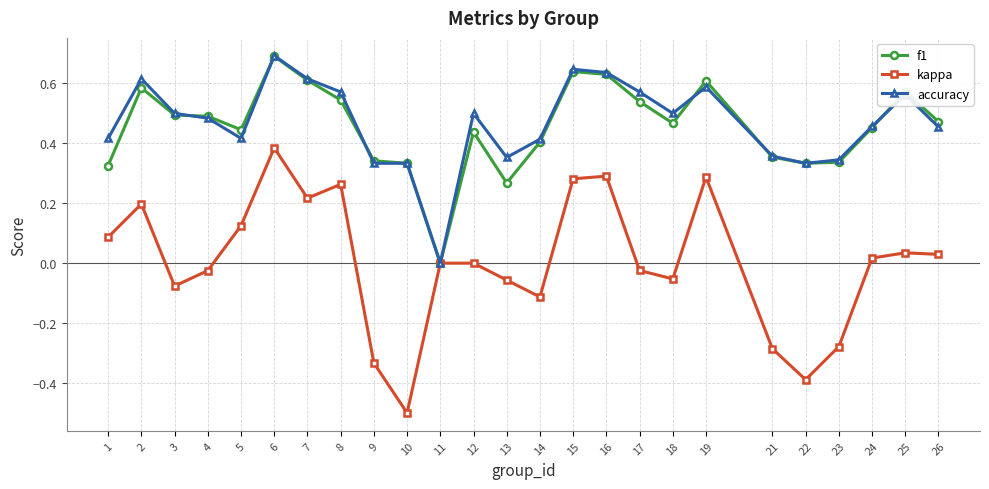

True or false: accuracy has more than 0 points higher than both neighbors.

True